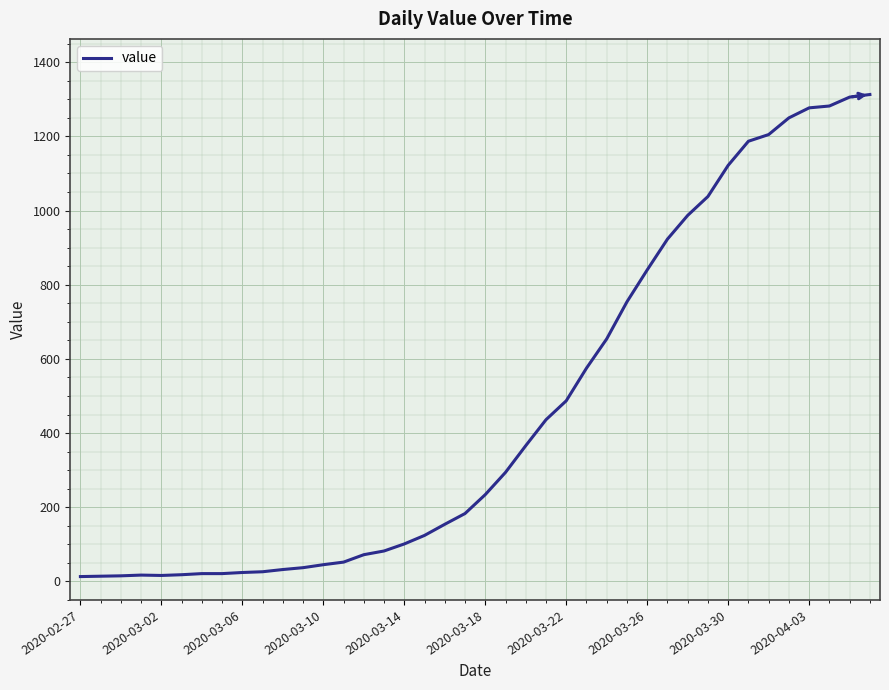

What is the maximum value shown in the chart?

1313